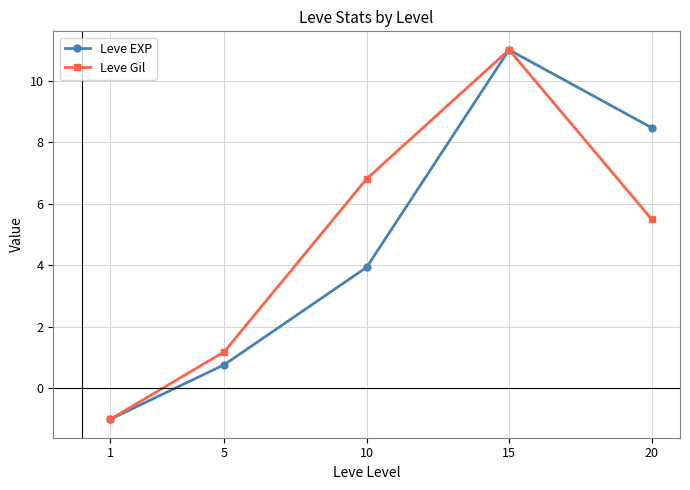

What is the average value of the Leve EXP series?

4.6